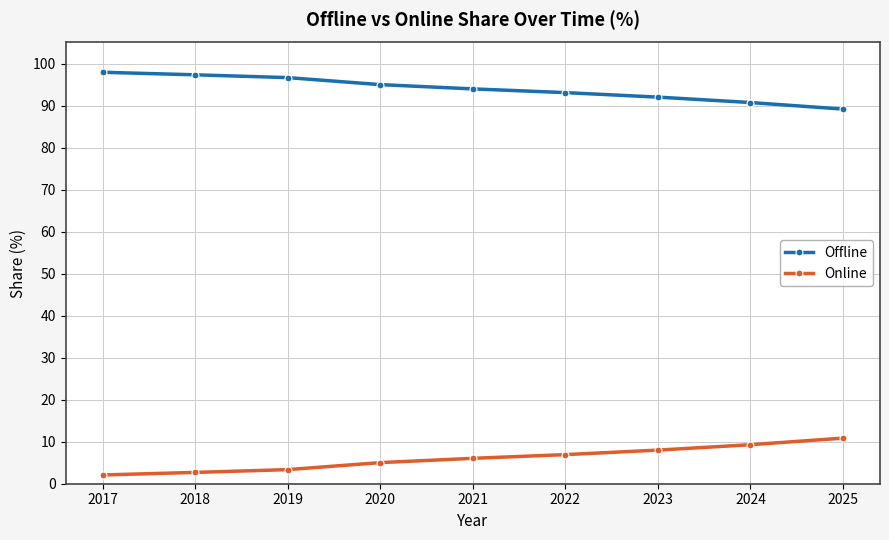

Count the number of data series in this chart.

2